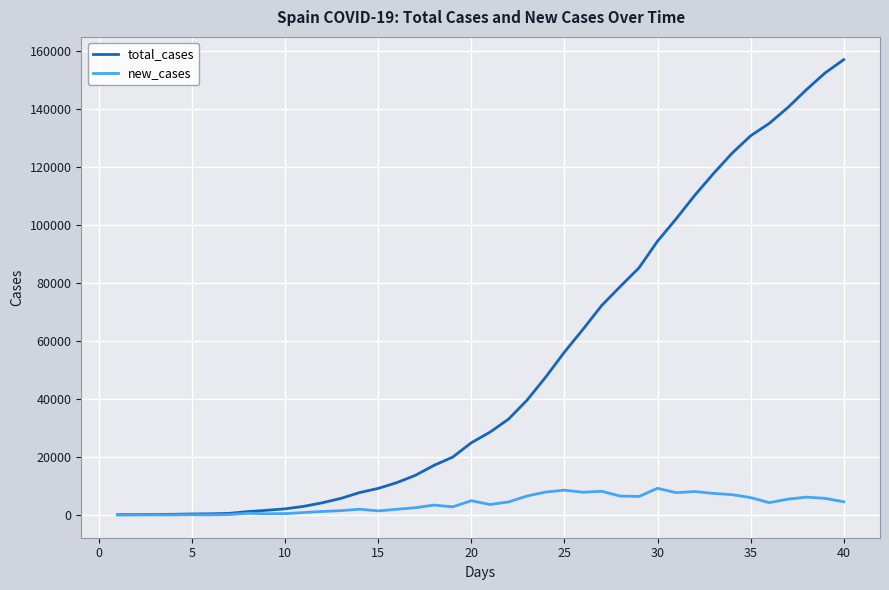

Rank the series by their maximum value, from lowest to highest.

new_cases, total_cases